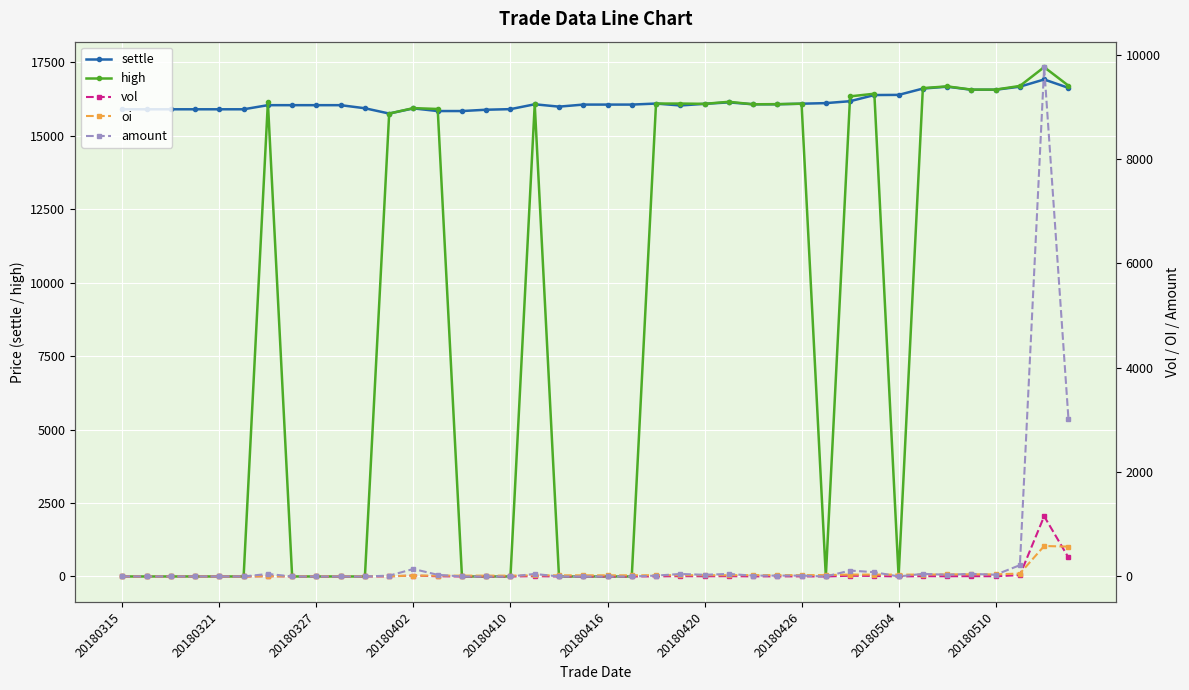

What is the difference between the maximum and minimum values in the oi series?

584.0